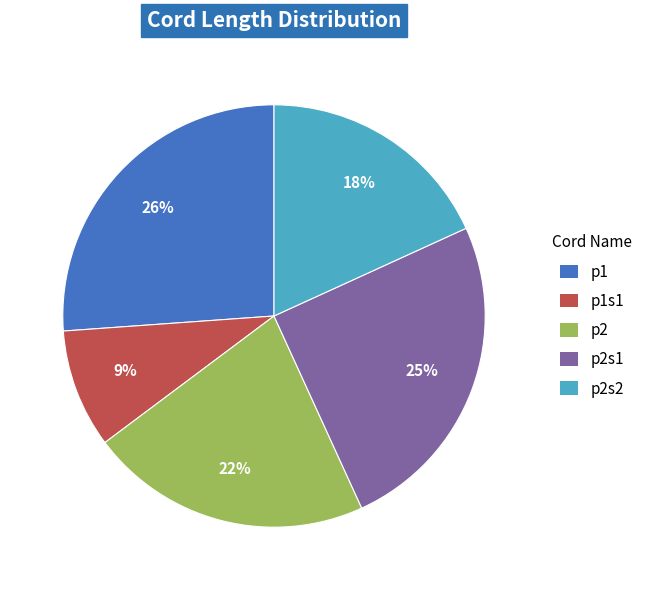

Which has a higher value, p2s1 or p2s2?

p2s1